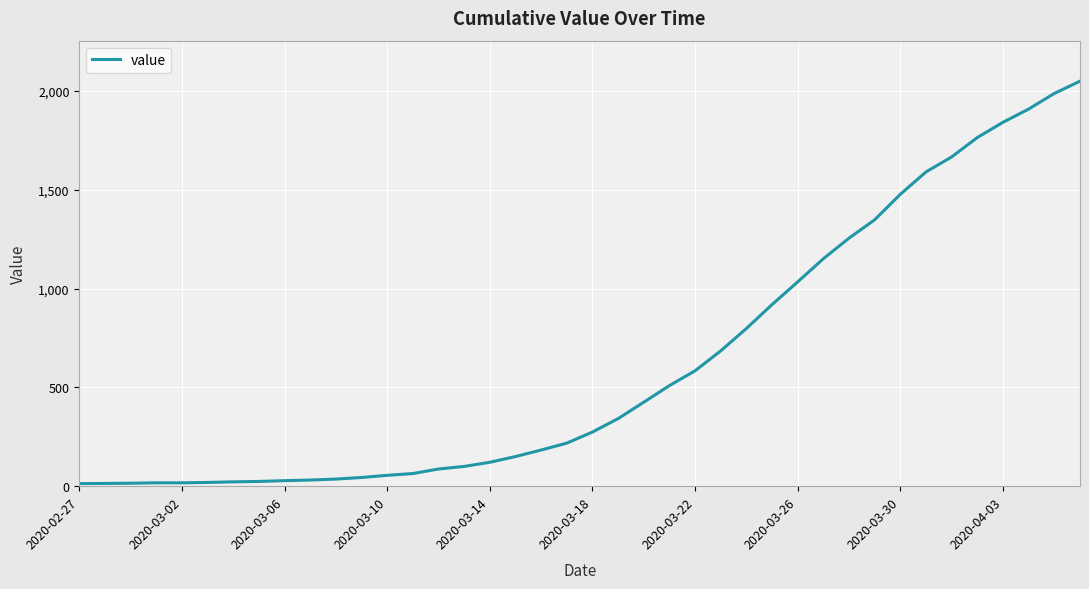

Between 2020-04-03 and 2020-03-10, which is larger?

2020-04-03